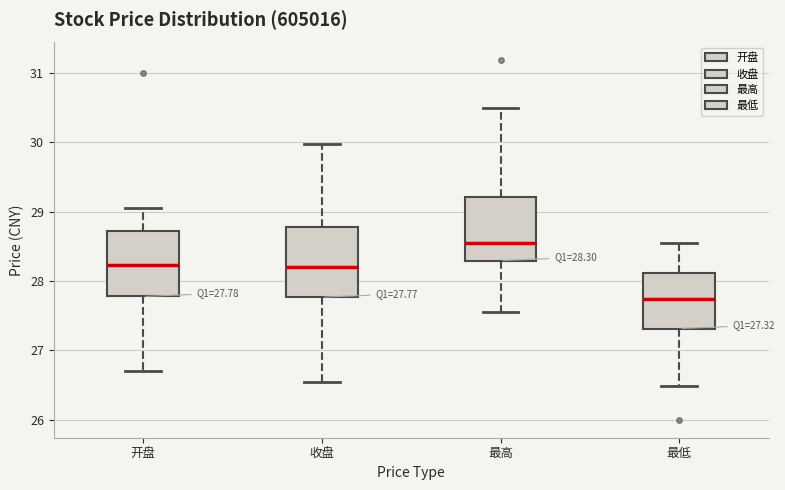

Which box has the lowest median line?

最低